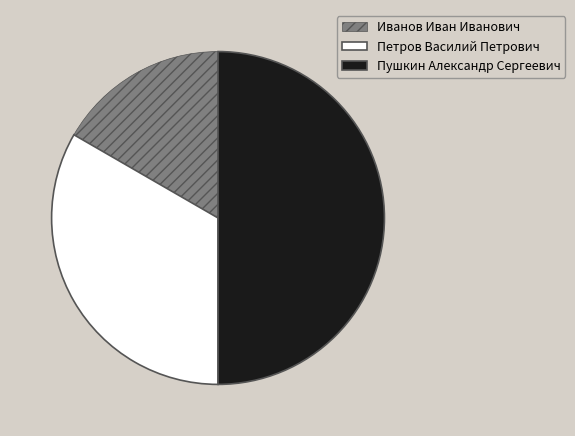

What is the largest slice in the pie chart?

Пушкин Александр Сергеевич